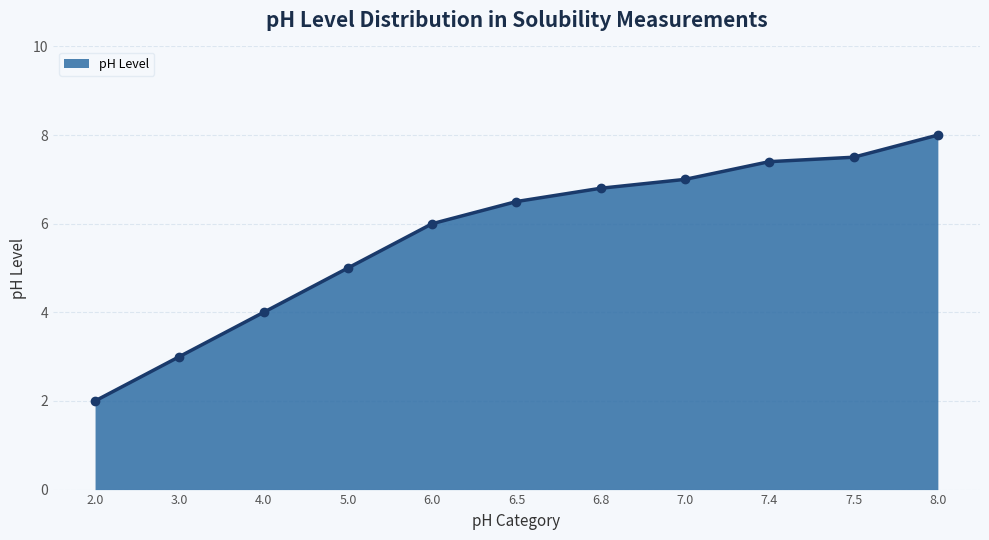

What is the minimum value shown in the chart?

2.0